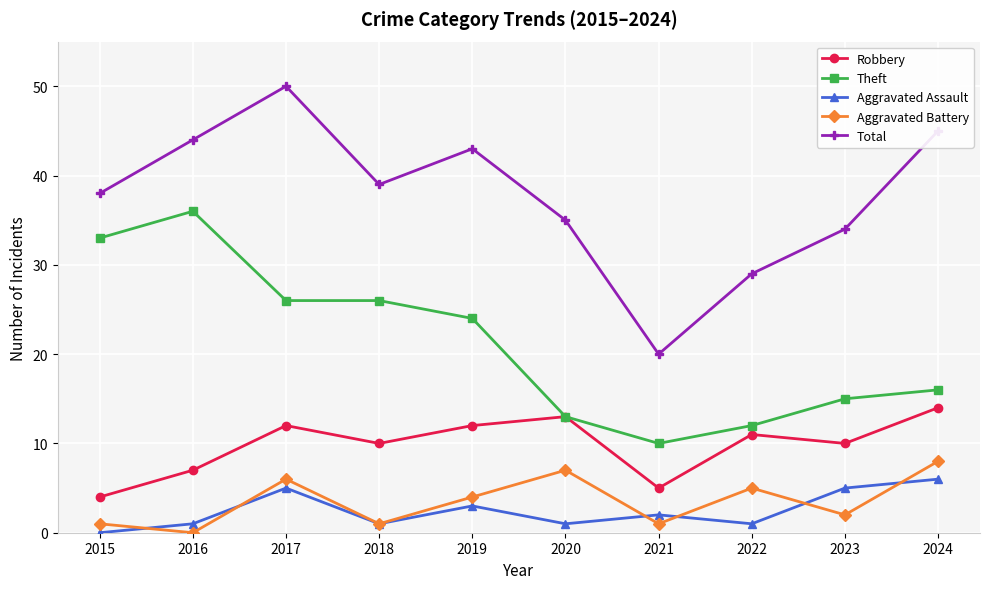

True or false: Robbery and Total intersect in this chart.

False